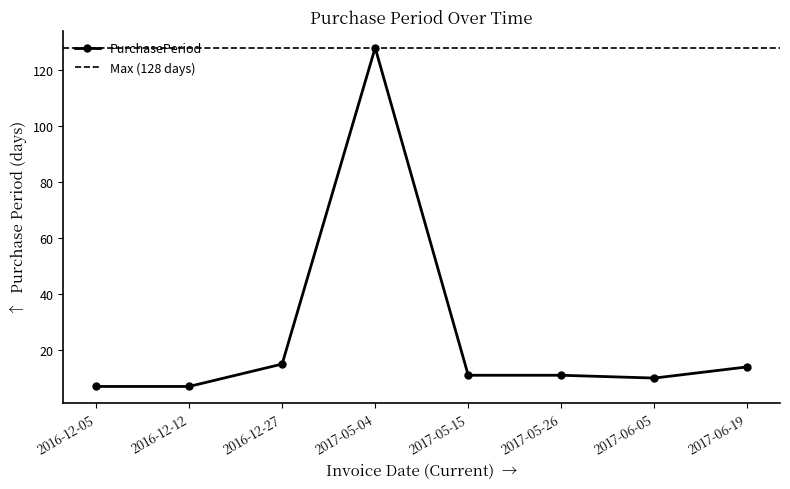

What position from the right is 2017-05-15?

4